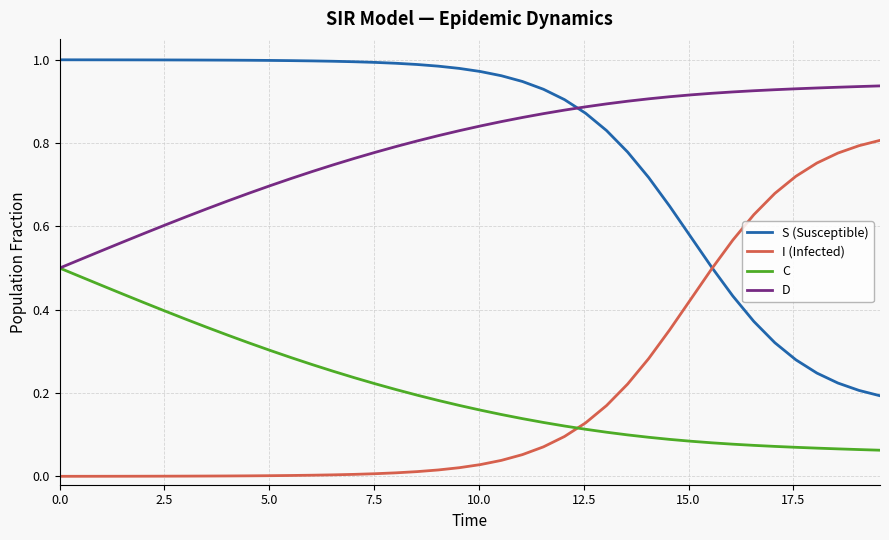

True or false: S (Susceptible) and C cross at least once.

False